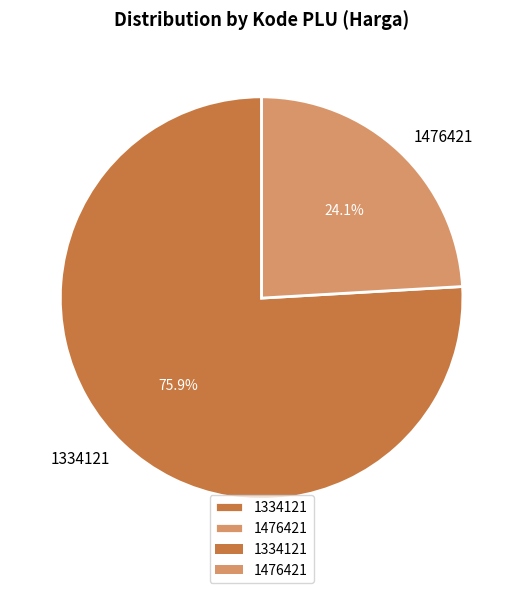

Which category has the biggest portion of the pie?

1334121